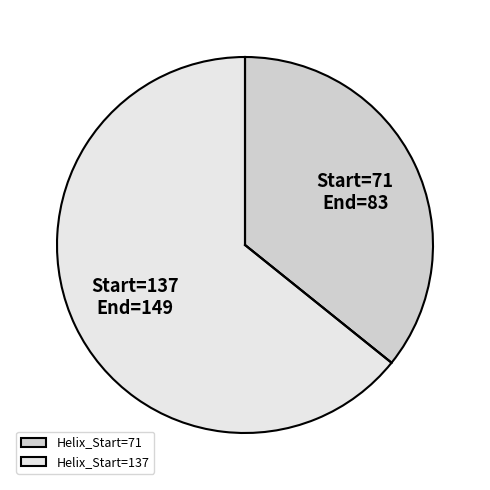

Count the number of slices in the pie.

2